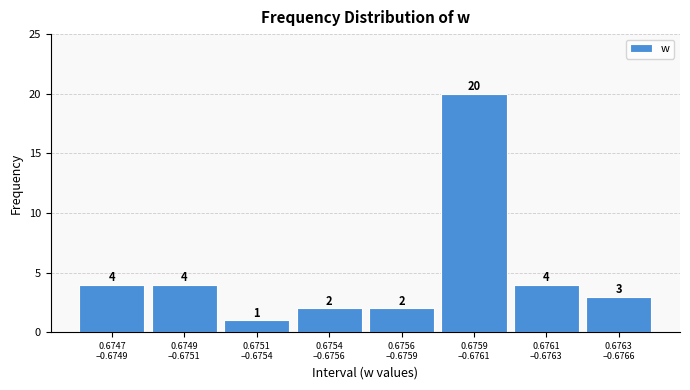

Reading right to left, transcribe all the data shown in this chart.

3	4	20	2	2	1	4	4